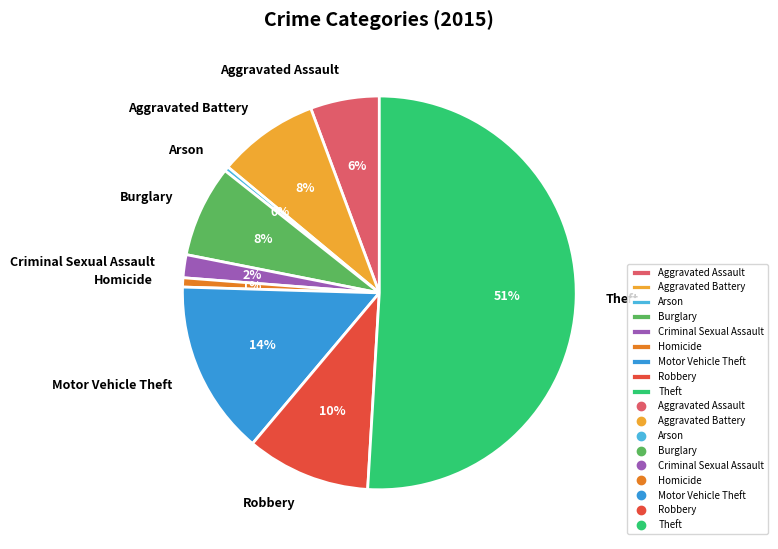

How many segments does this pie chart have?

9